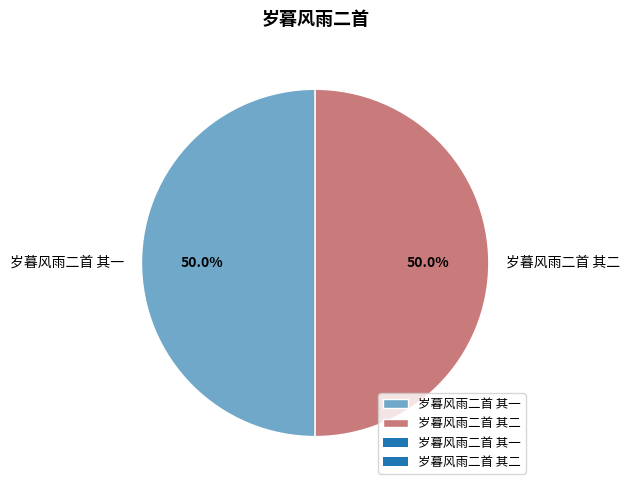

Combined, do 岁暮风雨二首 其一 and 岁暮风雨二首 其二 account for over 50%?

Yes